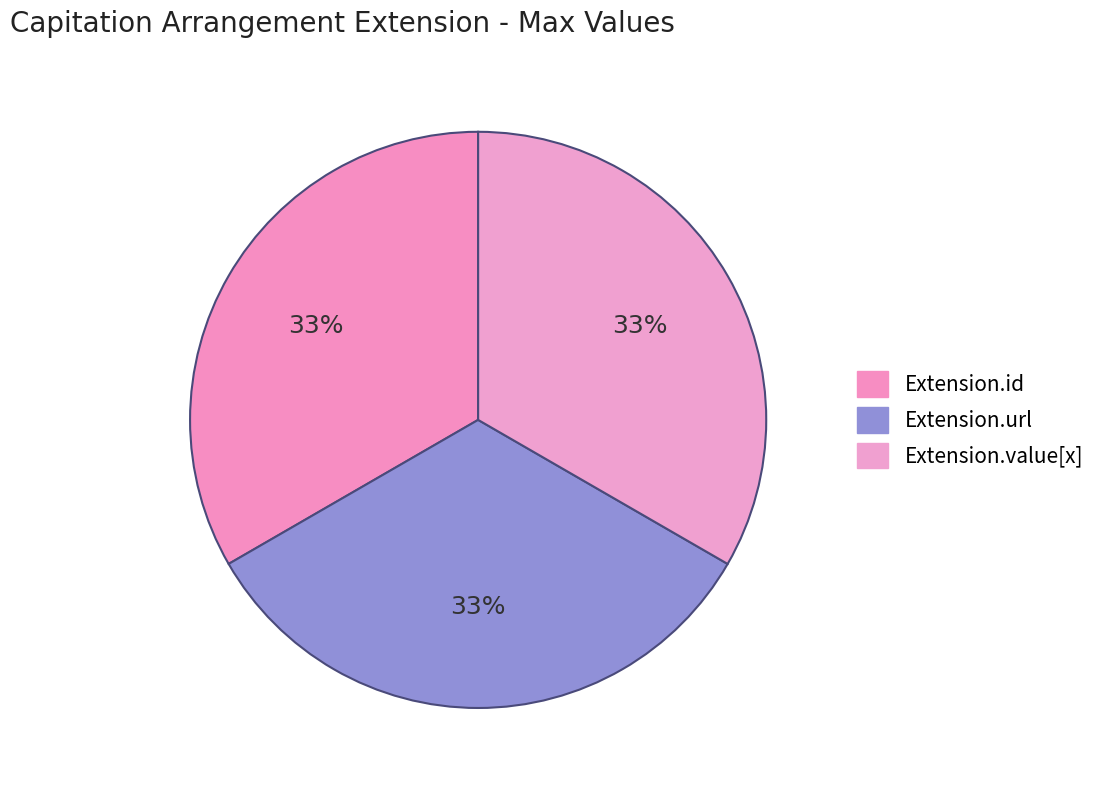

Count the number of slices in the pie.

3